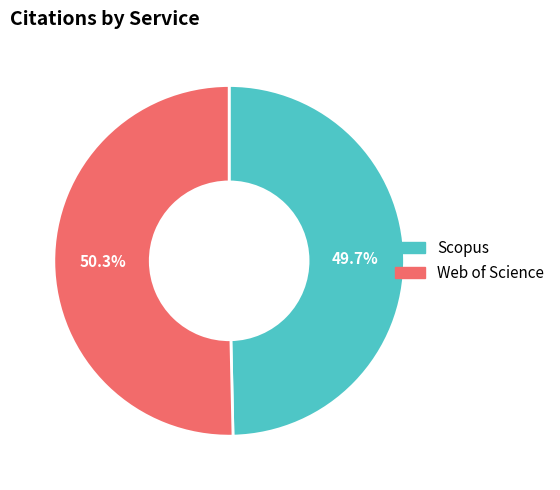

Rank the categories by value from lowest to highest.

Scopus, Web of Science